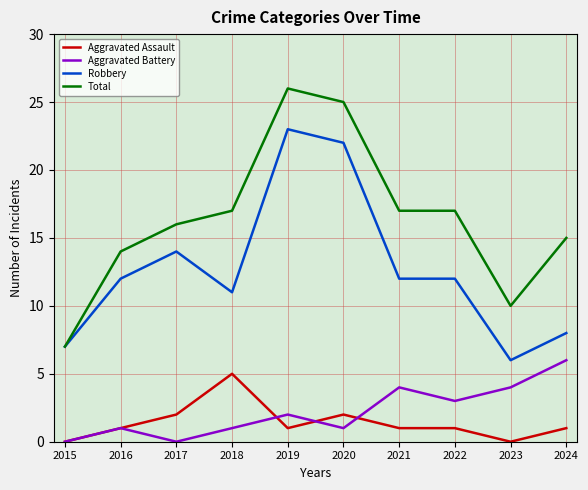

At 2024, list the series in order from largest to smallest.

Total, Robbery, Aggravated Battery, Aggravated Assault